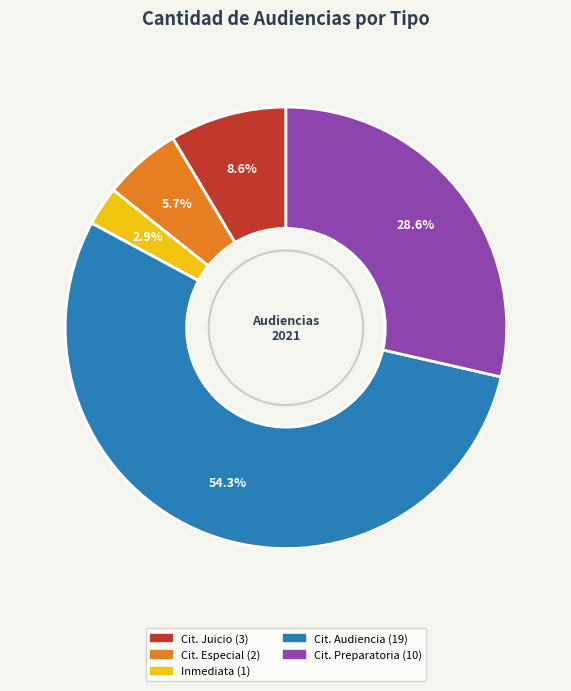

Does any single category account for the majority?

Yes